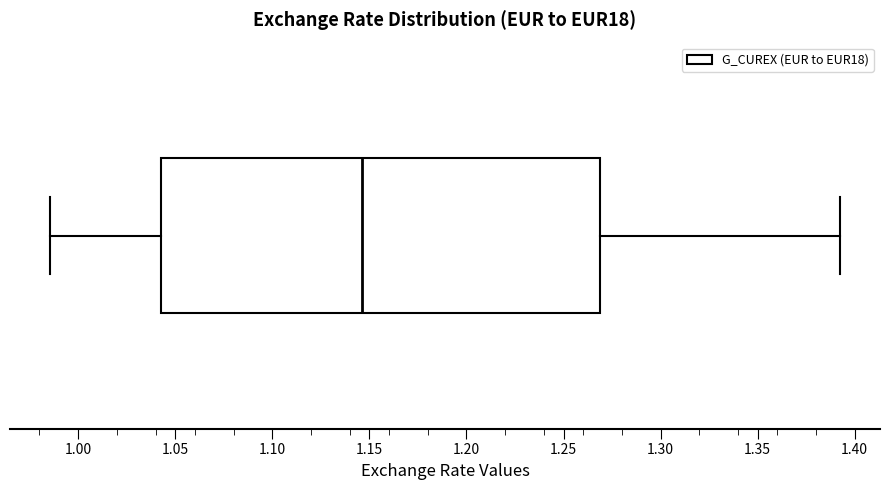

Transcribe this box plot: give where the median line is, the range the box spans, and where the two whiskers end, as read against the x-axis. The values are not printed on the chart, so give them approximately, as read against the axis.

median 1.145, box 1.045 to 1.270, whiskers 0.985 to 1.395